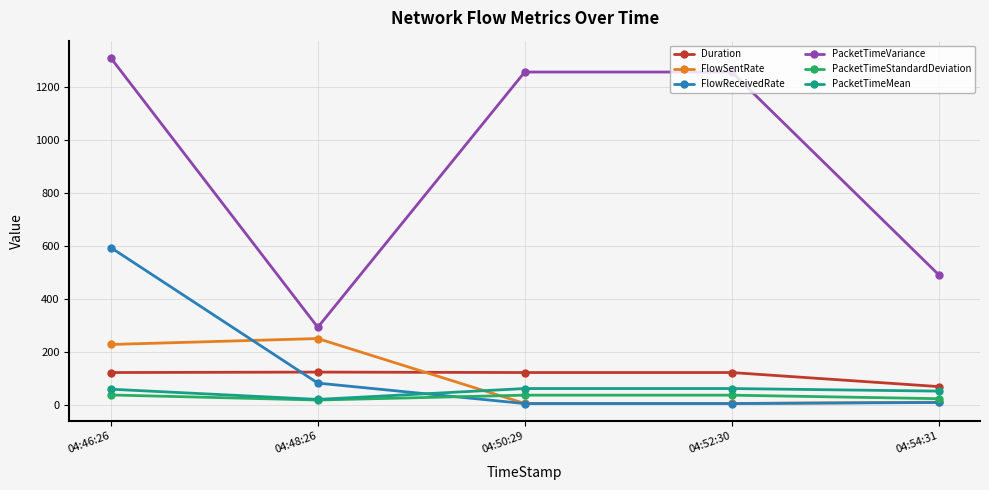

Is it true that Duration equals 119.6 at 04:54:31?

False